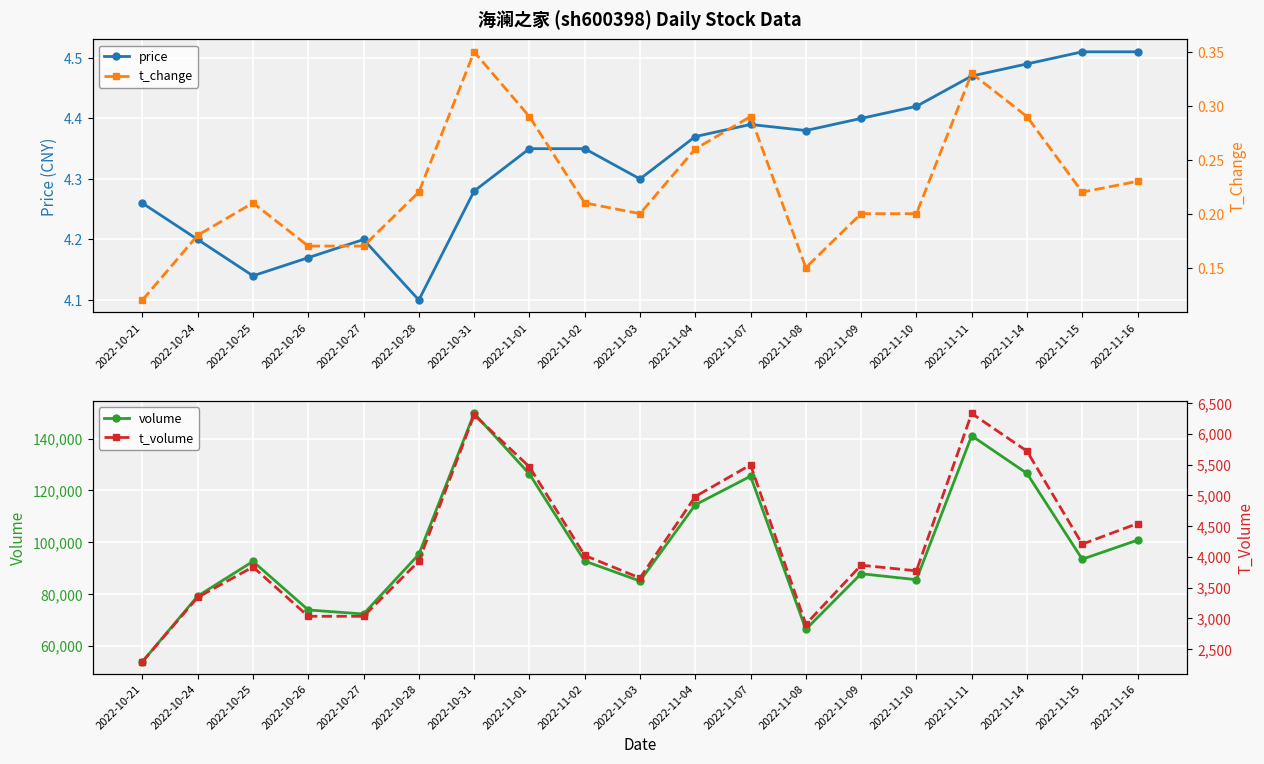

What is the maximum value shown in the chart?

149749.0